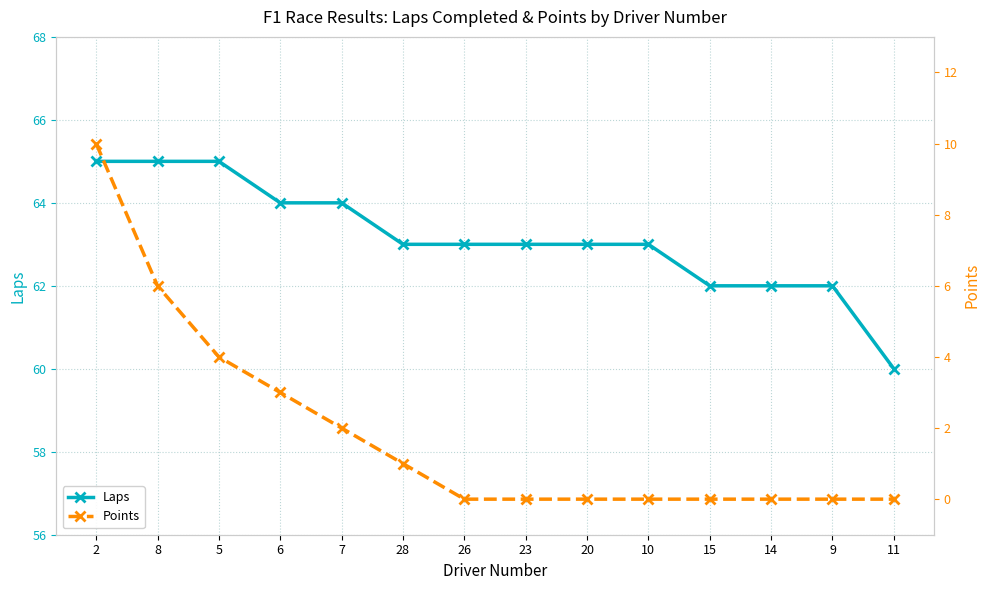

Which series has the largest total across all categories?

Laps